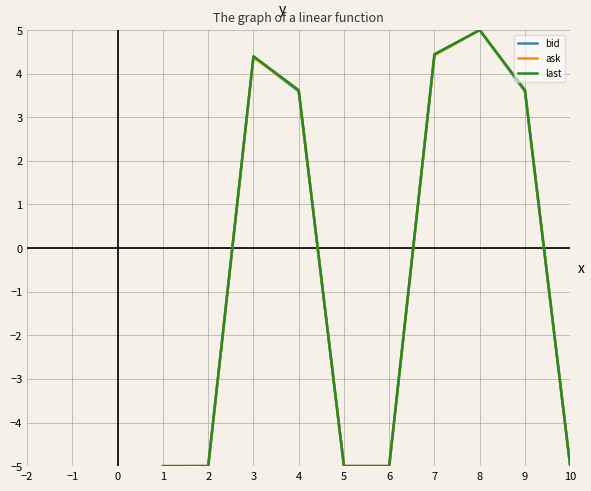

At which category is the sum across all series the highest?

8